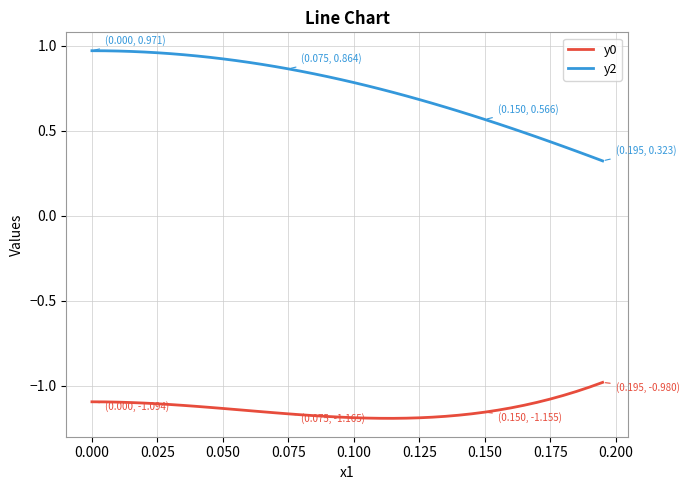

Rank the series by their maximum value, from lowest to highest.

y0, y2